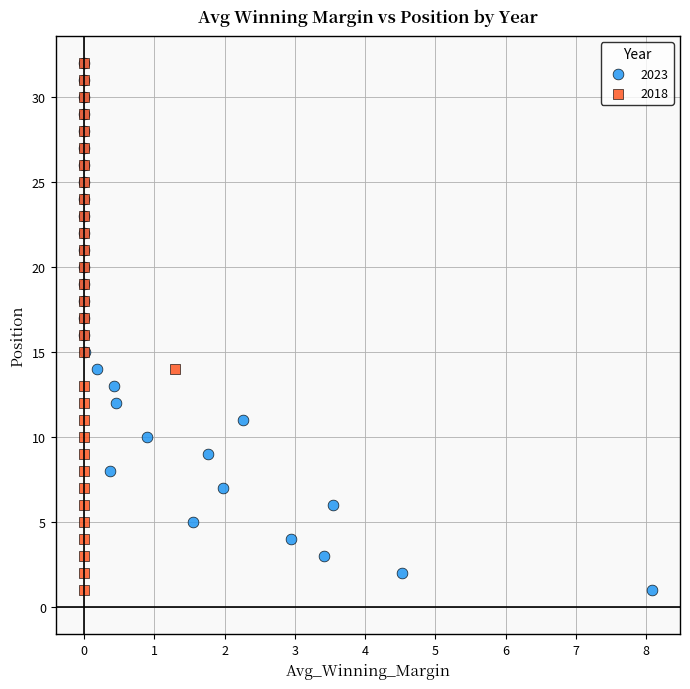

What are all the series names shown in the legend?

2023, 2018